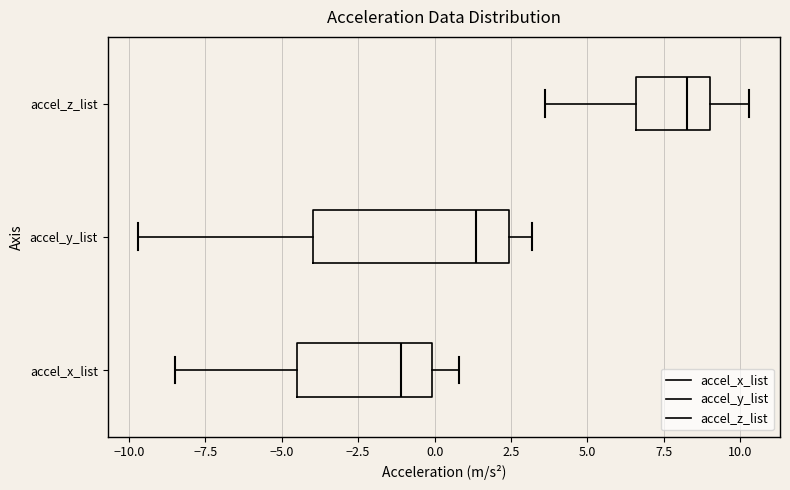

Comparing the boxes themselves (not the whiskers), which one is the widest?

accel_y_list